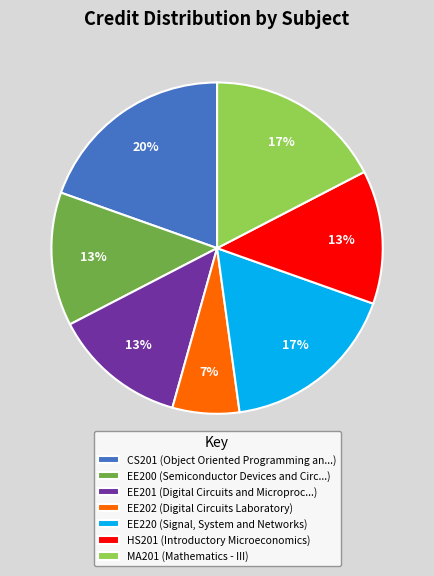

Does any single category account for the majority?

No